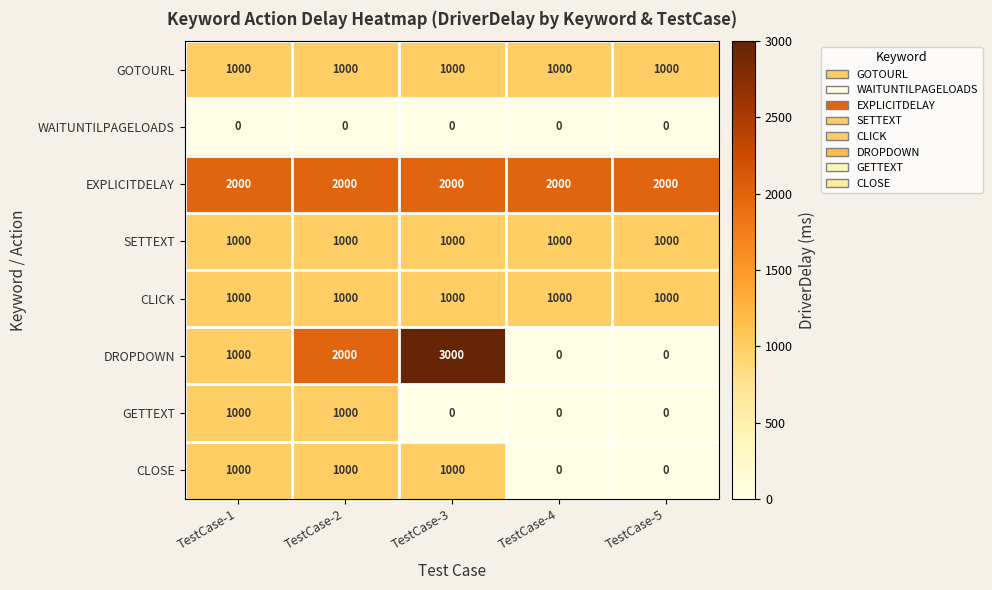

What is the sum of all CLICK values?

5000